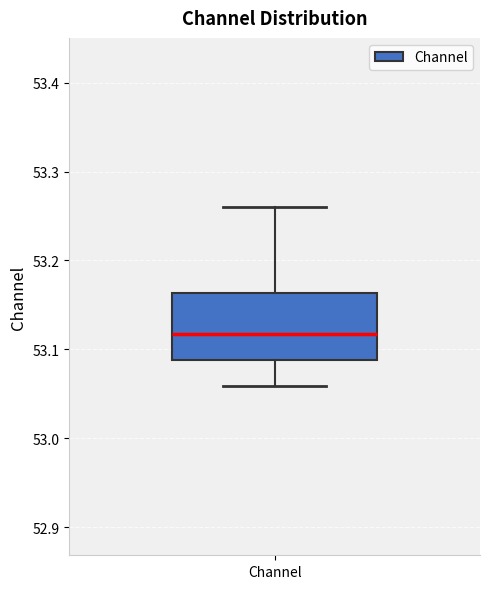

Transcribe this box plot: give where the median line is, the range the box spans, and where the two whiskers end, as read against the y-axis. The values are not printed on the chart, so give them approximately, as read against the axis.

median 53.12, box 53.09 to 53.16, whiskers 53.06 to 53.26